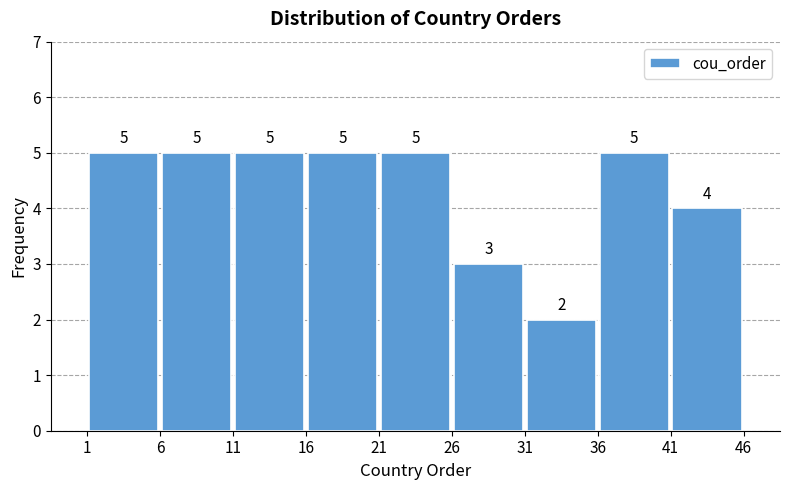

What is the height of the bar covering 36 to 41 on the x-axis?

5